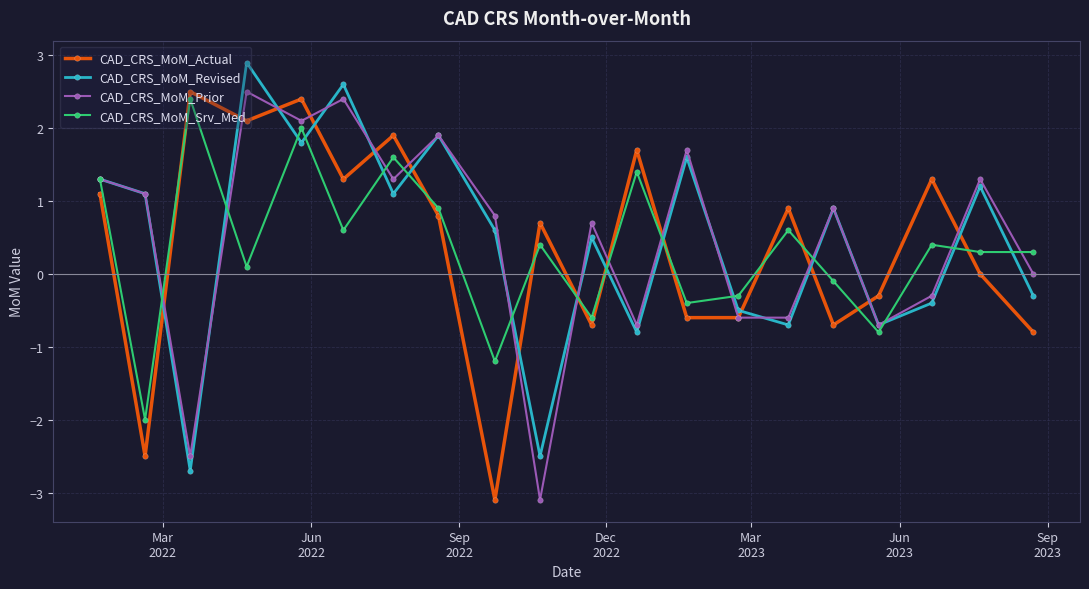

True or false: CAD_CRS_MoM_Actual and CAD_CRS_MoM_Srv_Med cross at least once.

True